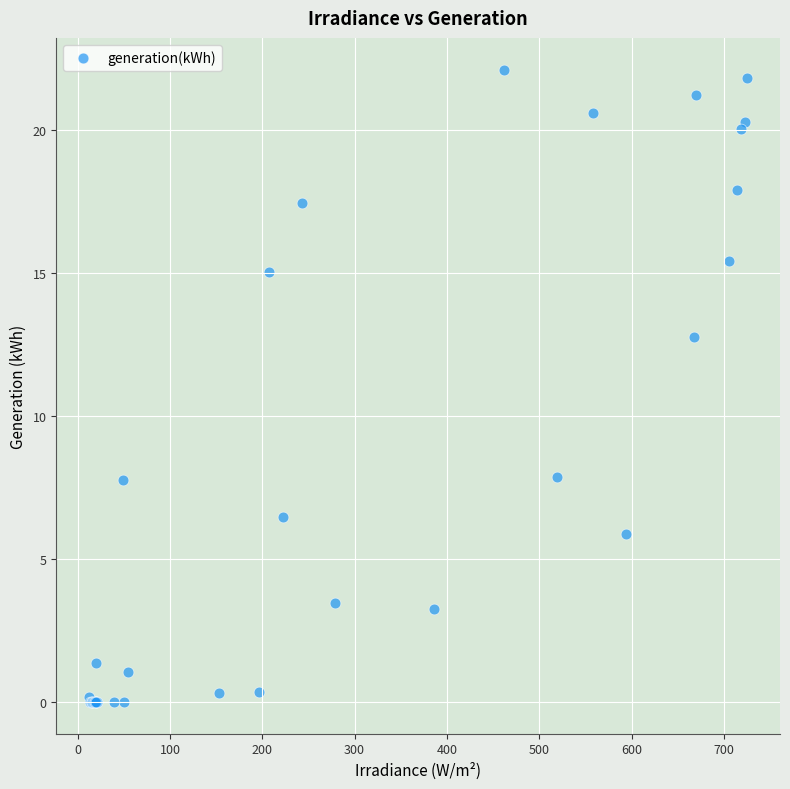

What Y value in the scatter plot is closest to 11?

12.8